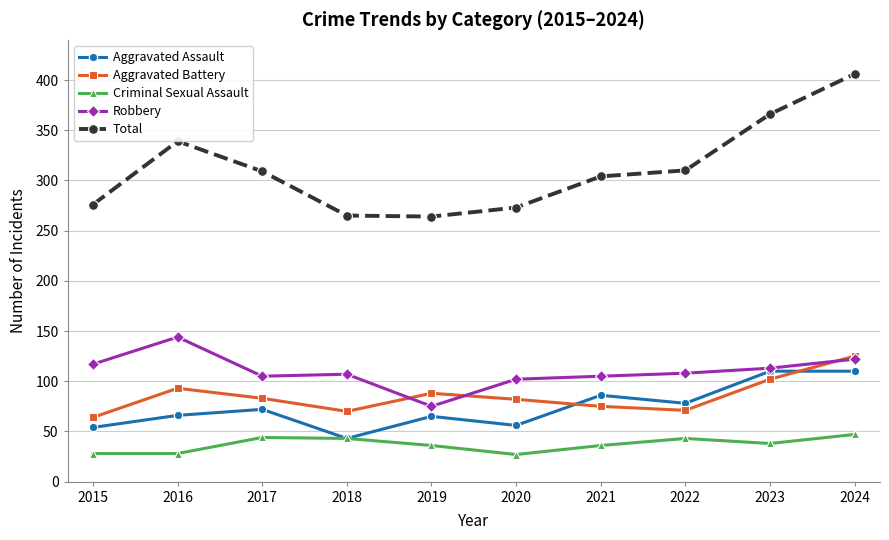

At how many categories does at least one series exceed 129?

10